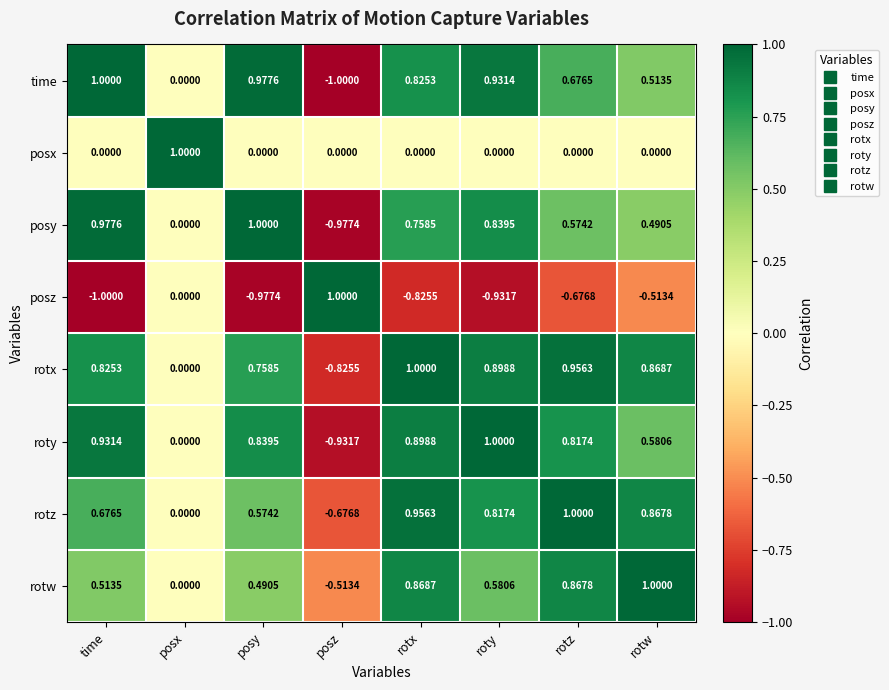

Rank the series at posz from highest to lowest value.

posz, posx, rotw, rotz, rotx, roty, posy, time